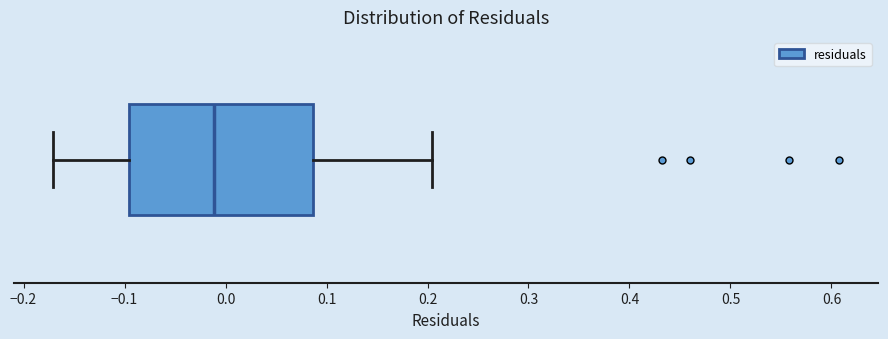

Transcribe this box plot: give where the median line is, the range the box spans, and where the two whiskers end, as read against the x-axis. The values are not printed on the chart, so give them approximately, as read against the axis.

median -0.01, box -0.10 to 0.09, whiskers -0.17 to 0.20